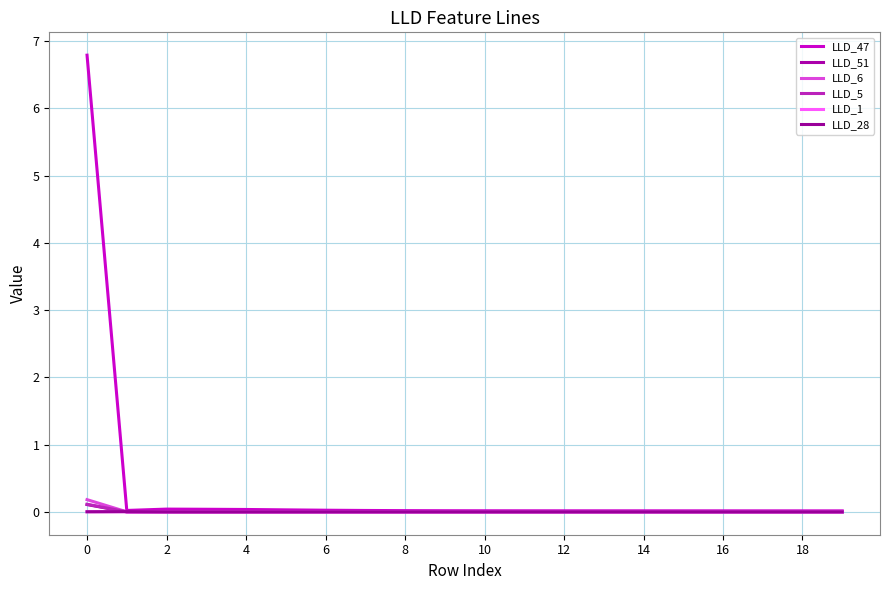

How many interior local valleys does the LLD_6 series have?

3